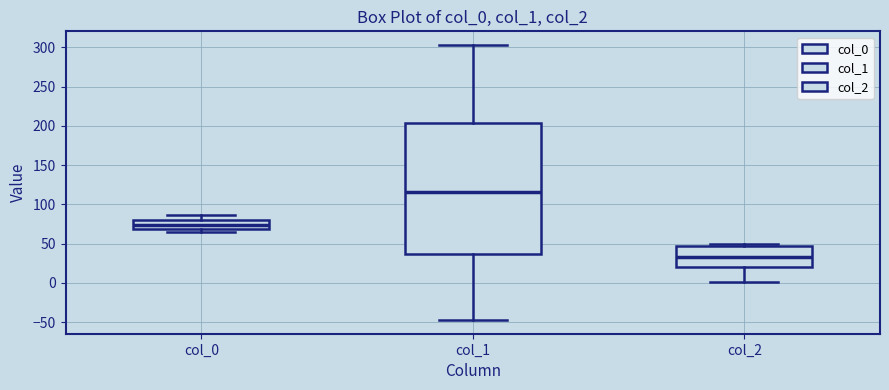

Where is the lower edge of the box for col_0 on the y-axis? The values are not printed on the chart, so give them approximately, as read against the axis.

70